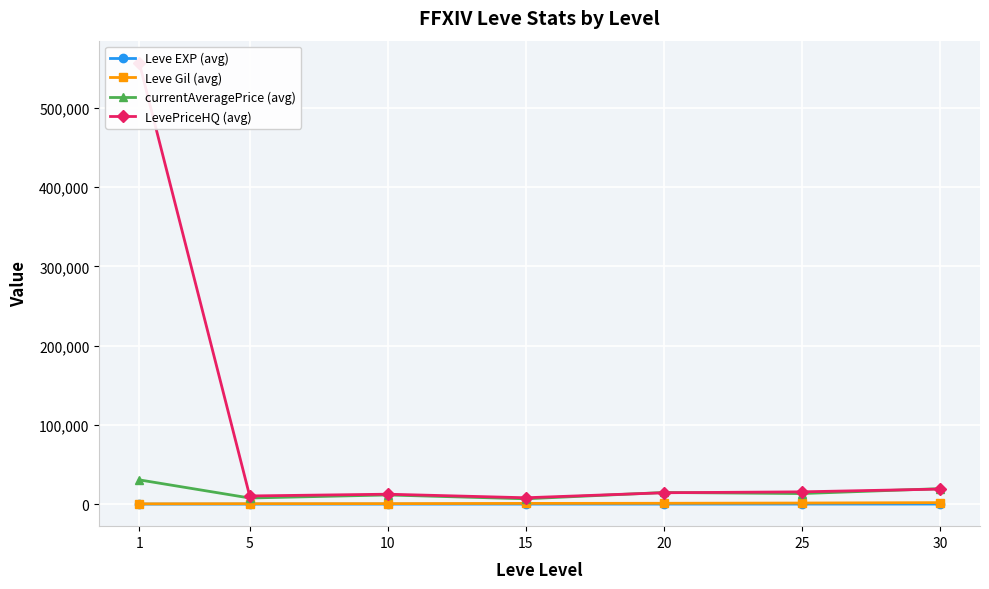

Is the value of currentAveragePrice (avg) at 25 greater than the value of Leve Gil (avg) at 30?

Yes